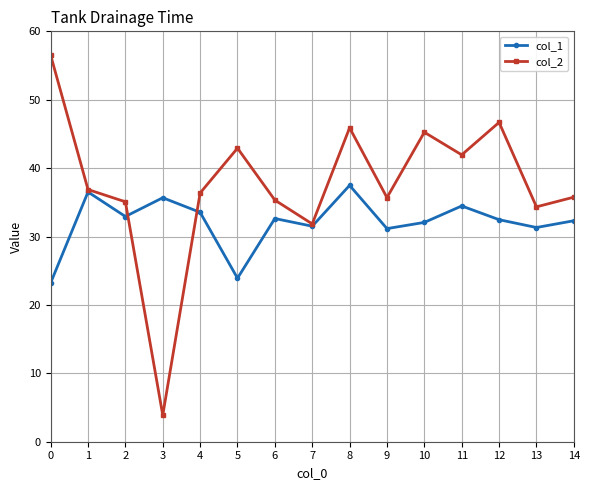

At which label is col_2 closest to 30?

7